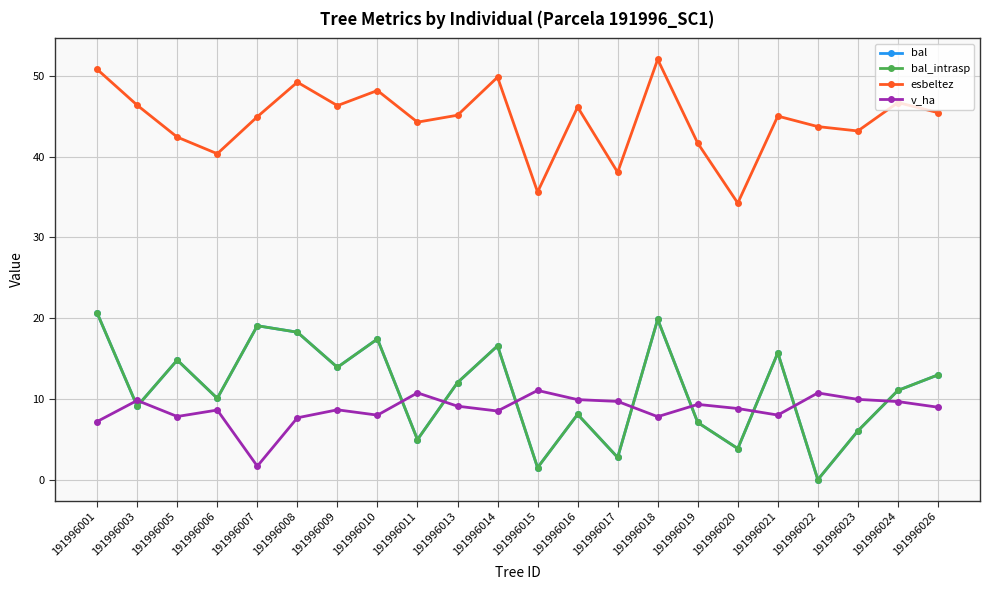

Reading right to left, transcribe all the data shown in this chart.

bal: 191996026=13.0	191996024=11.1	191996023=6.0	191996022=0.0	191996021=15.7	191996020=3.9	191996019=7.1	191996018=19.9	191996017=2.8	191996016=8.1	191996015=1.5	191996014=16.6	191996013=12.0	191996011=5.0	191996010=17.4	191996009=13.9	191996008=18.3	191996007=19.1	191996006=10.1	191996005=14.8	191996003=9.1	191996001=20.6
bal_intrasp: 191996026=13.0	191996024=11.1	191996023=6.0	191996022=0.0	191996021=15.7	191996020=3.9	191996019=7.1	191996018=19.9	191996017=2.8	191996016=8.1	191996015=1.5	191996014=16.6	191996013=12.0	191996011=5.0	191996010=17.4	191996009=13.9	191996008=18.3	191996007=19.1	191996006=10.1	191996005=14.8	191996003=9.1	191996001=20.6
esbeltez: 191996026=45.5	191996024=46.7	191996023=43.2	191996022=43.7	191996021=45.0	191996020=34.2	191996019=41.7	191996018=52.0	191996017=38.1	191996016=46.1	191996015=35.6	191996014=49.8	191996013=45.1	191996011=44.3	191996010=48.2	191996009=46.3	191996008=49.2	191996007=44.9	191996006=40.4	191996005=42.4	191996003=46.4	191996001=50.8
v_ha: 191996026=9.0	191996024=9.7	191996023=9.9	191996022=10.7	191996021=8.0	191996020=8.8	191996019=9.3	191996018=7.8	191996017=9.7	191996016=9.9	191996015=11.1	191996014=8.5	191996013=9.1	191996011=10.8	191996010=8.0	191996009=8.7	191996008=7.7	191996007=1.7	191996006=8.6	191996005=7.8	191996003=9.8	191996001=7.2